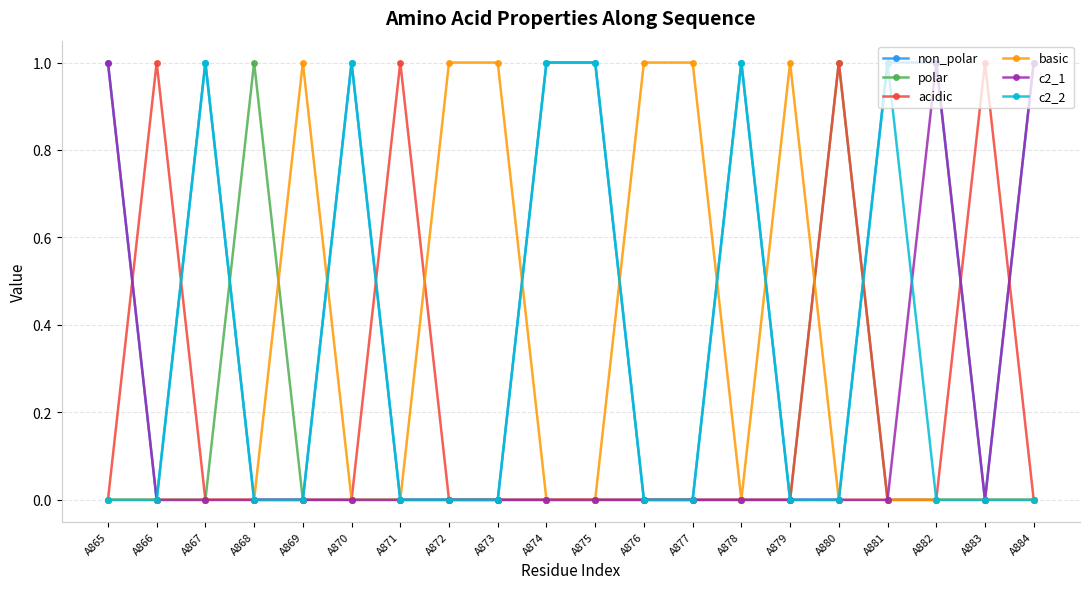

What is the sum of all polar values?

2